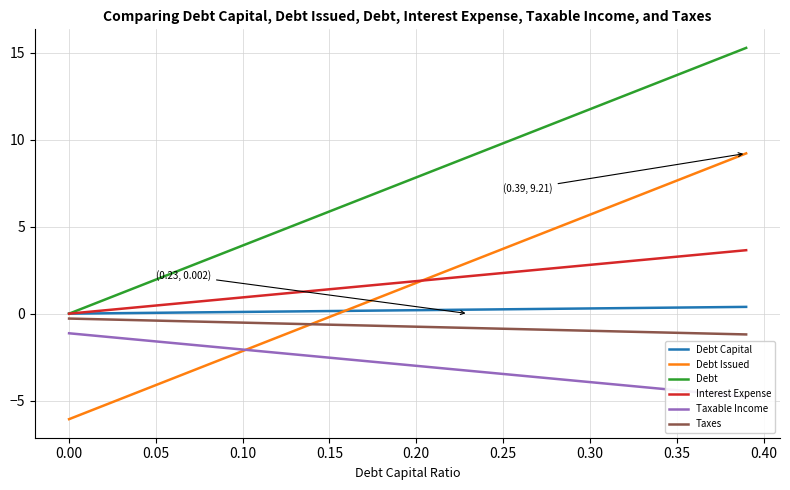

True or false: Debt and Debt Issued cross at least once.

False